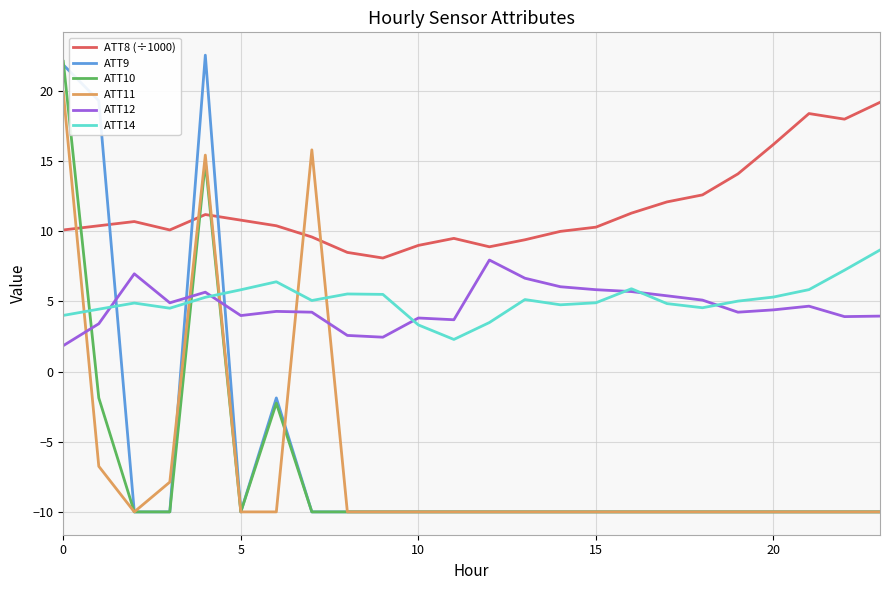

Which series has the largest total across all categories?

ATT8 (÷1000)